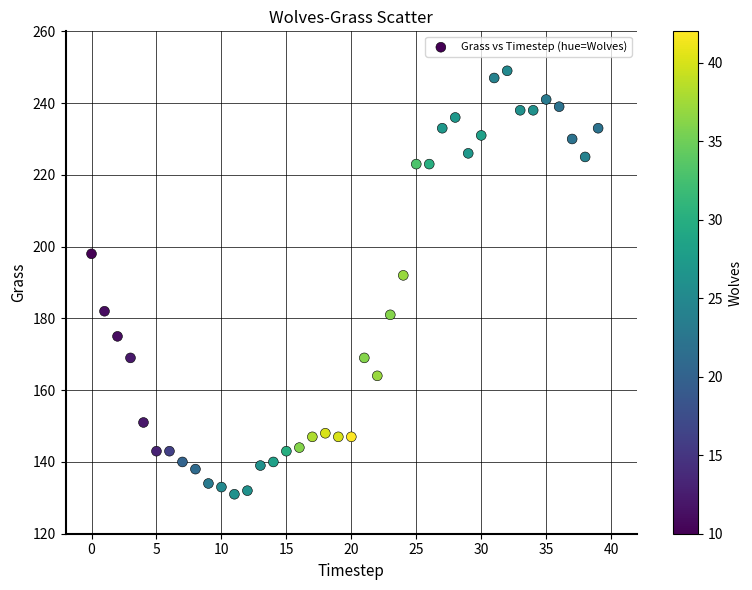

What Y value in the scatter plot is closest to 190?

192